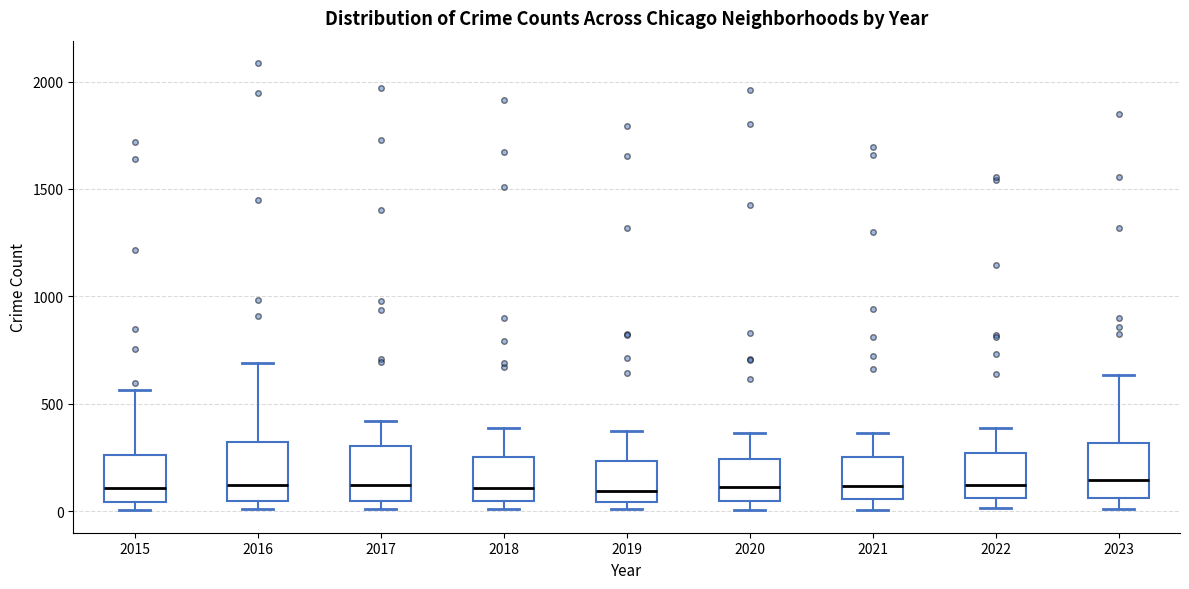

Where is the lower edge of the box at x = 2020 on the y-axis? The values are not printed on the chart, so give them approximately, as read against the axis.

50